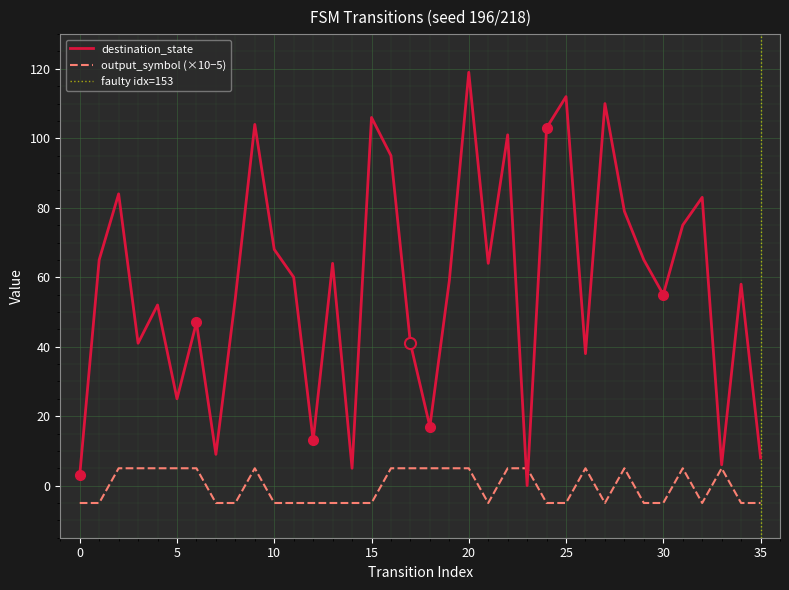

True or false: destination_state has a value of 60 at 11.

True